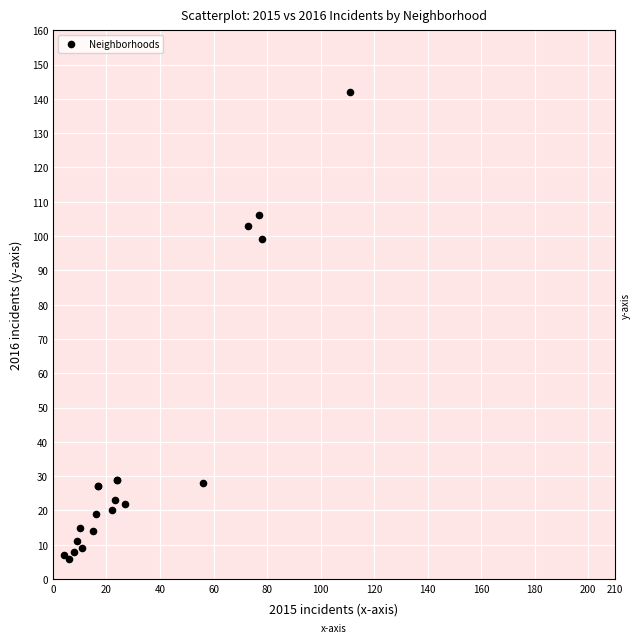

What Y value in the scatter plot is closest to 74?

99